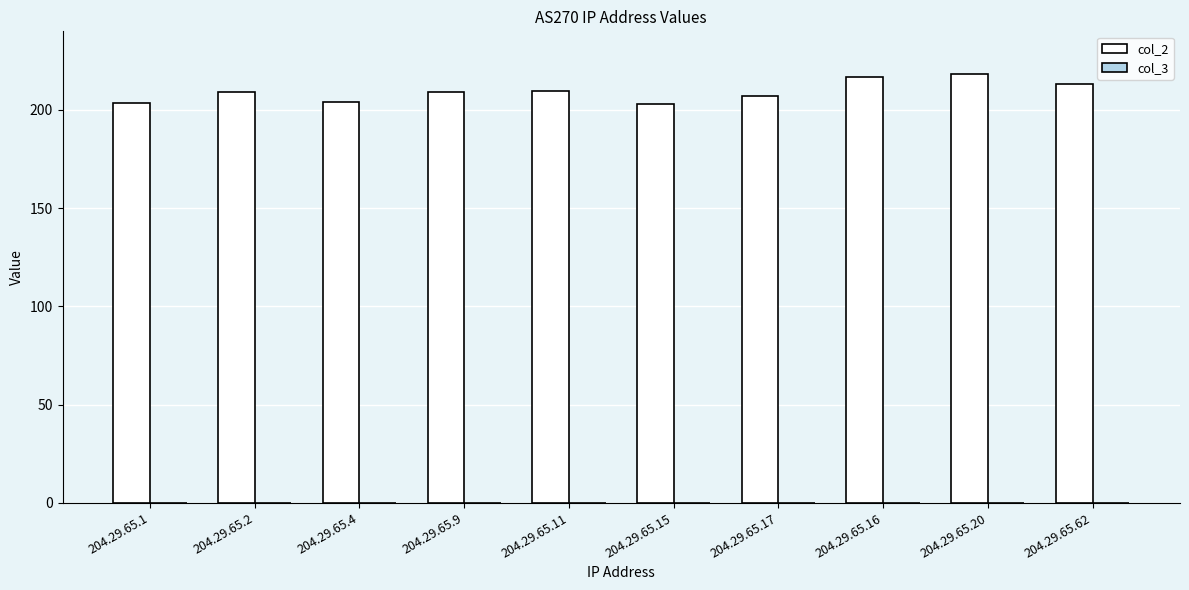

What is the smallest value displayed?

203.0